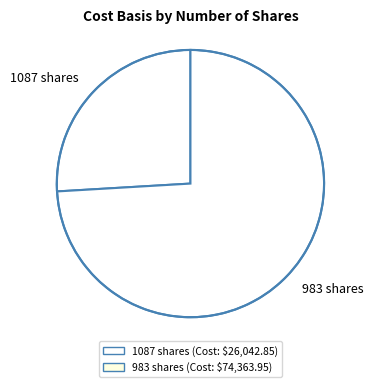

How many segments does this pie chart have?

2